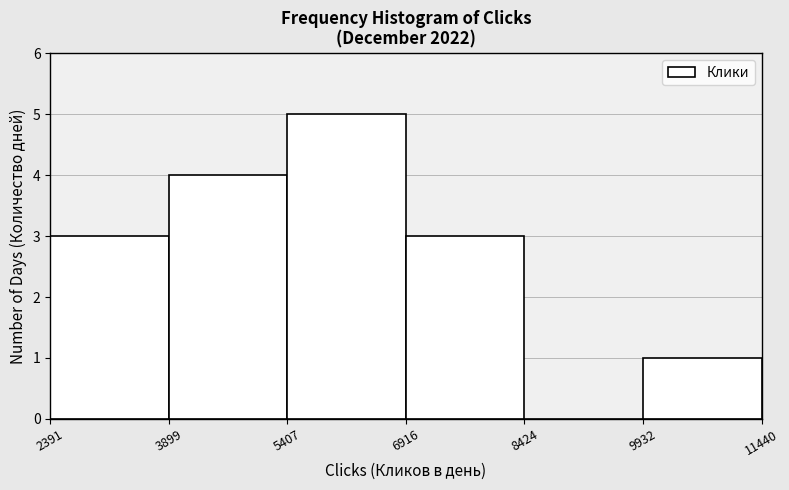

Reading left to right, transcribe this chart: for each bar, give the range it covers on the x-axis and its height. The values are not printed on the chart, so give them approximately, as read against the axis.

2391 to 3899: 3
3899 to 5407: 4
5407 to 6916: 5
6916 to 8424: 3
8424 to 9932: 0
9932 to 11440: 1